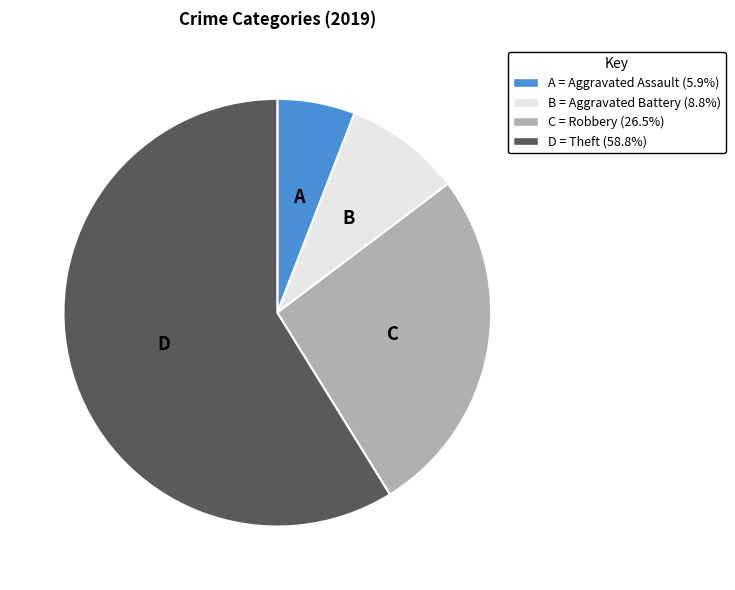

How many slices are in this pie chart?

4